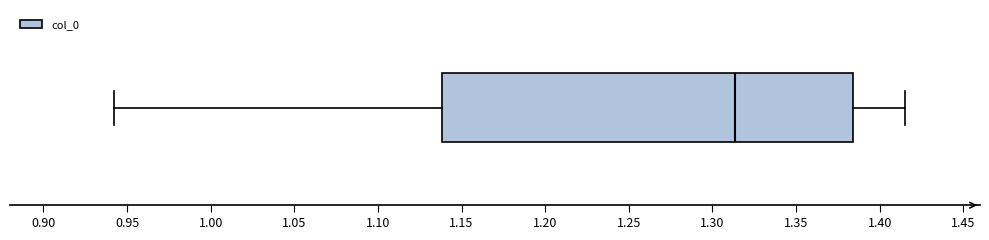

Transcribe this box plot: give where the median line is, the range the box spans, and where the two whiskers end, as read against the x-axis. The values are not printed on the chart, so give them approximately, as read against the axis.

median 1.315, box 1.140 to 1.385, whiskers 0.940 to 1.415